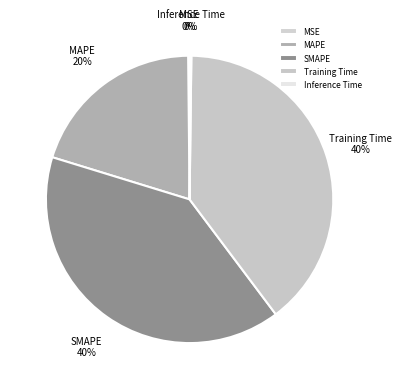

What percentage is the Training Time slice, to the nearest percent?

40%